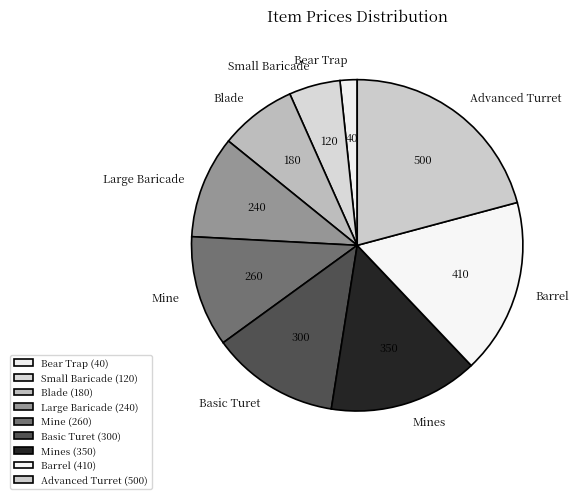

How many segments does this pie chart have?

9